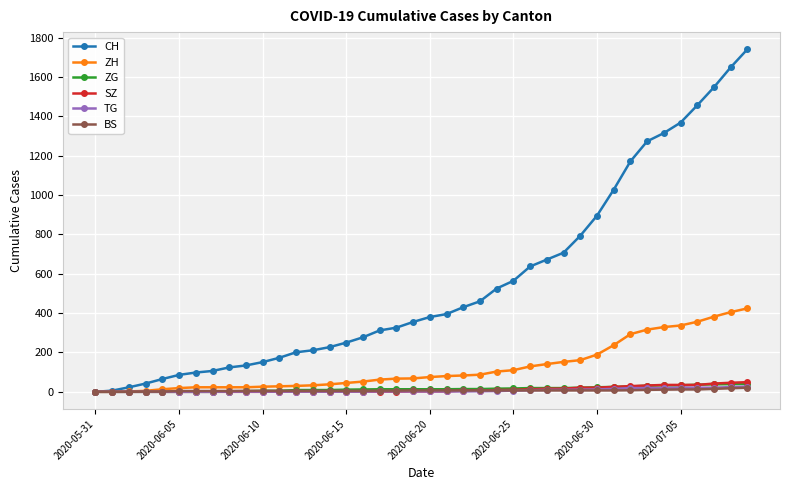

Which series has the largest total across all categories?

CH